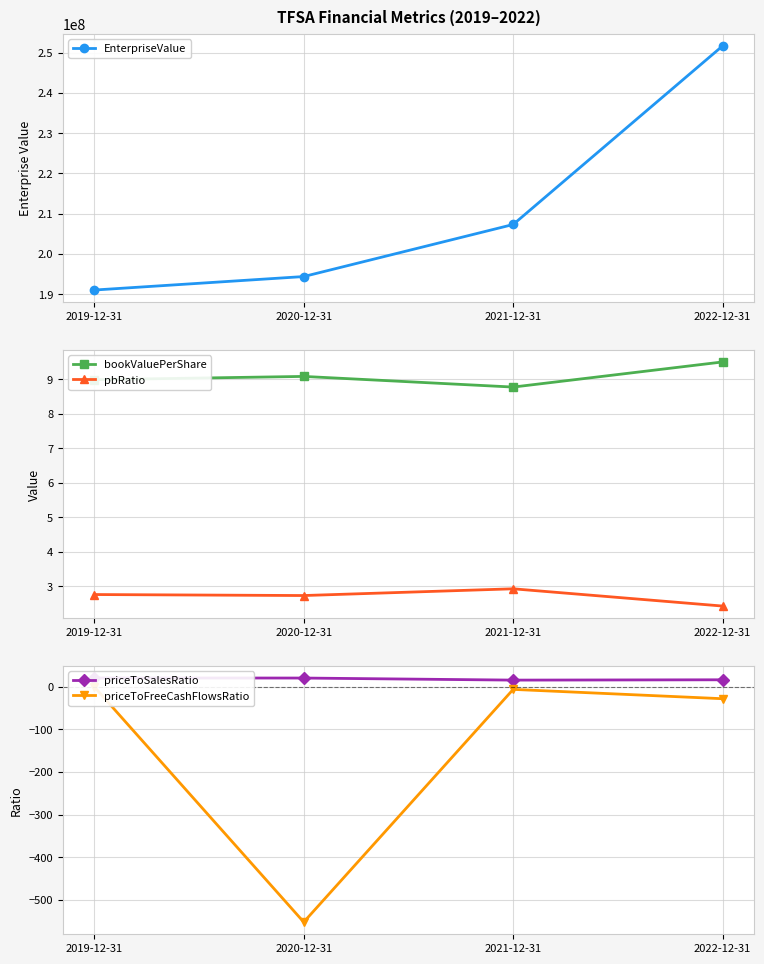

True or false: bookValuePerShare has more than 1 interior local peaks.

False